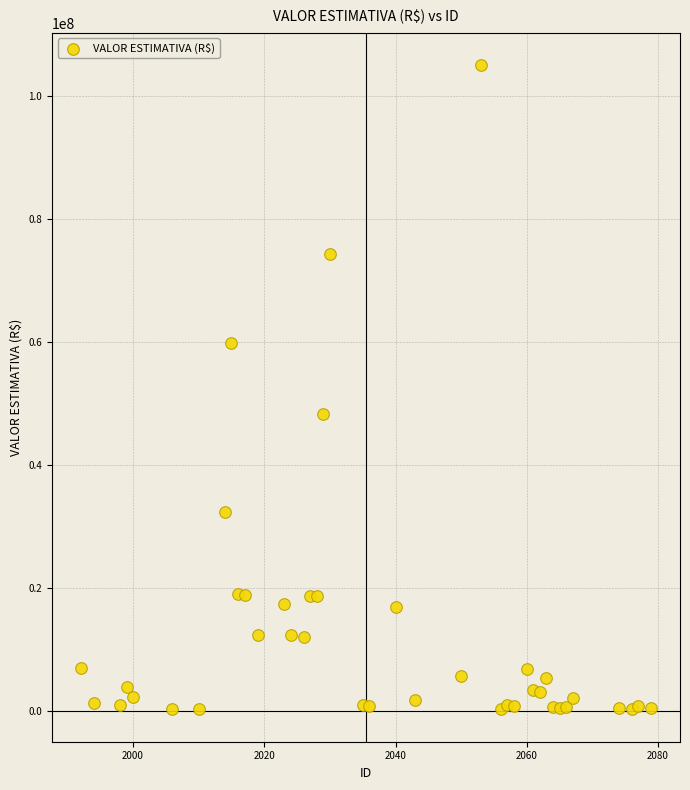

What is the range of Y values (max minus min)?

104785451.3